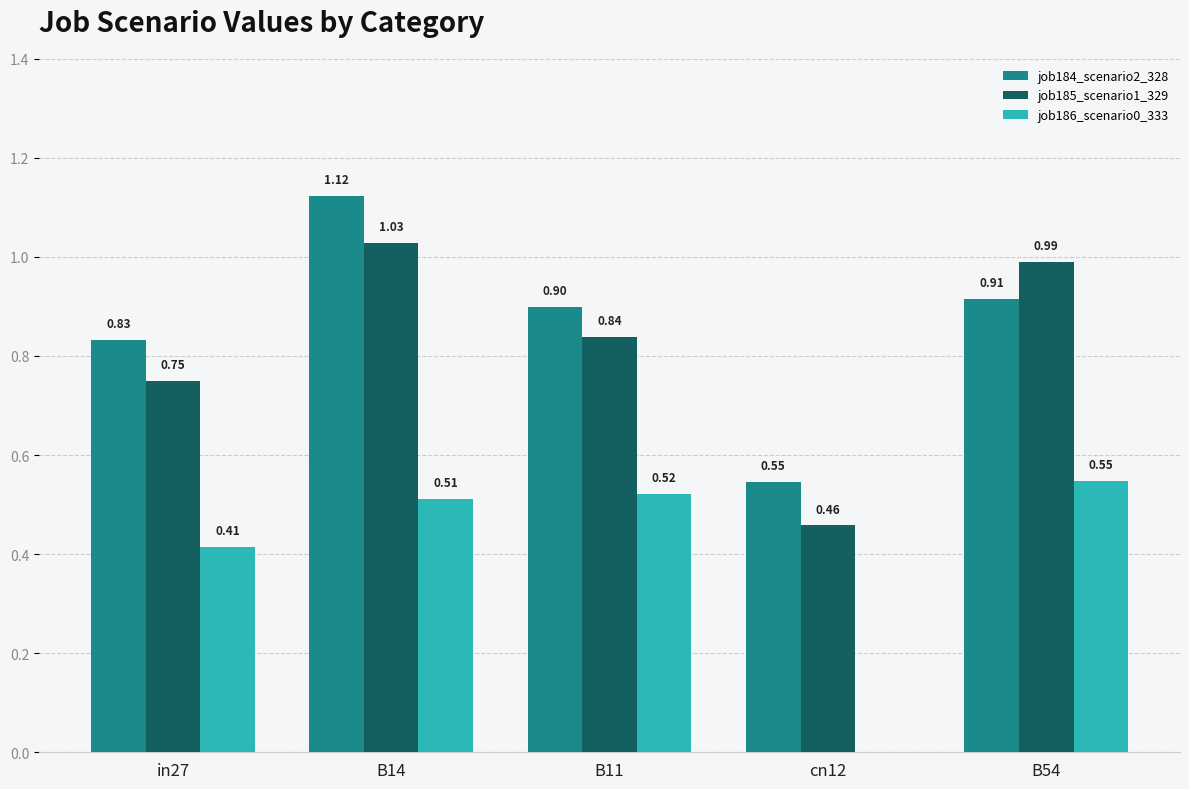

Between in27 and B11, which series saw the biggest shift?

job186_scenario0_333